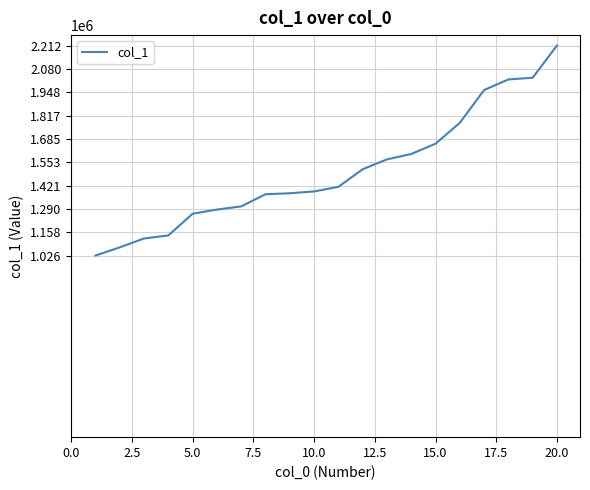

How many values are below 1413995?

10